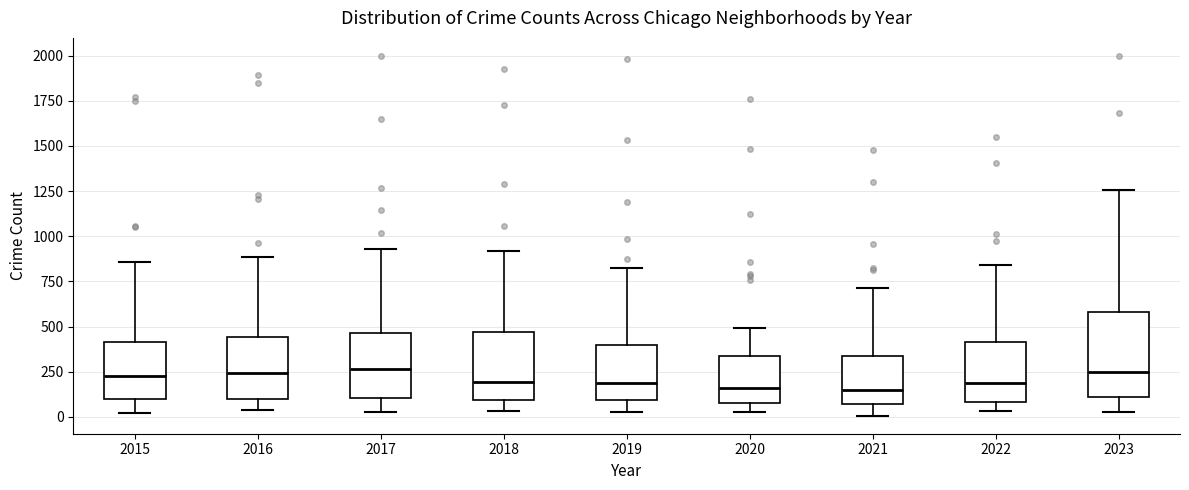

Reading left to right, read every box against the y-axis: the position of its median line, the range the box covers, and the ends of its whiskers. The values are not printed on the chart, so give them approximately, as read against the axis.

2015: median 250, box 100 to 400, whiskers 0 to 850
2016: median 250, box 100 to 450, whiskers 50 to 900
2017: median 250, box 100 to 450, whiskers 50 to 950
2018: median 200, box 100 to 450, whiskers 50 to 900
2019: median 200, box 100 to 400, whiskers 50 to 800
2020: median 150, box 100 to 350, whiskers 50 to 500
2021: median 150, box 50 to 350, whiskers 0 to 700
2022: median 200, box 100 to 400, whiskers 50 to 850
2023: median 250, box 100 to 600, whiskers 50 to 1250